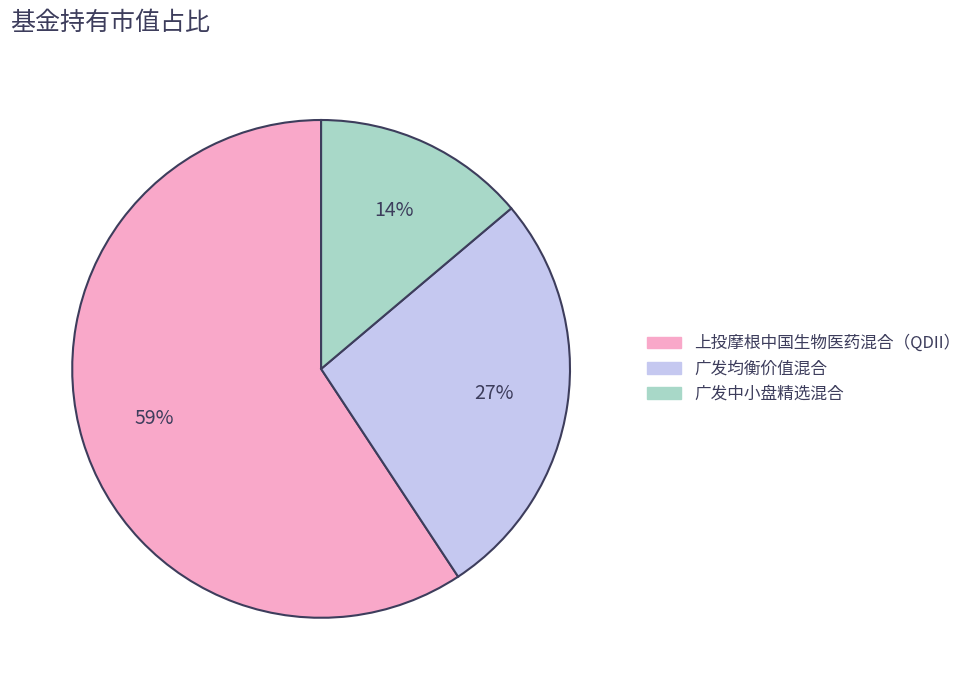

To the nearest percent, what is the combined percentage of 上投摩根中国生物医药混合（QDII） and 广发中小盘精选混合?

73%